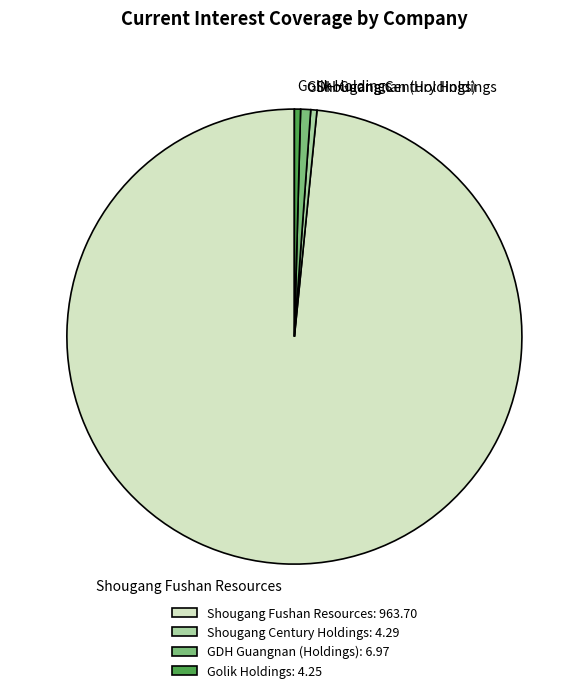

Is it true that Shougang Century Holdings is 0% of the pie?

True